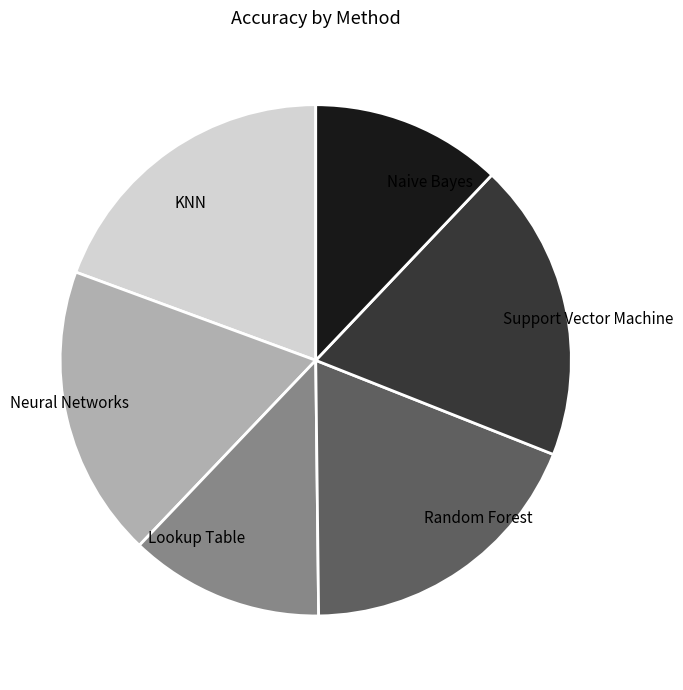

Is there a majority slice in this chart?

No